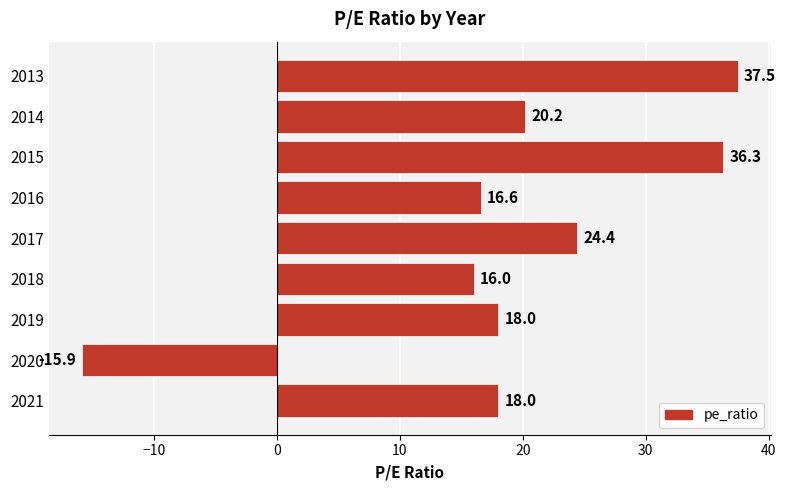

Which has a higher value, 2014 or 2016?

2014